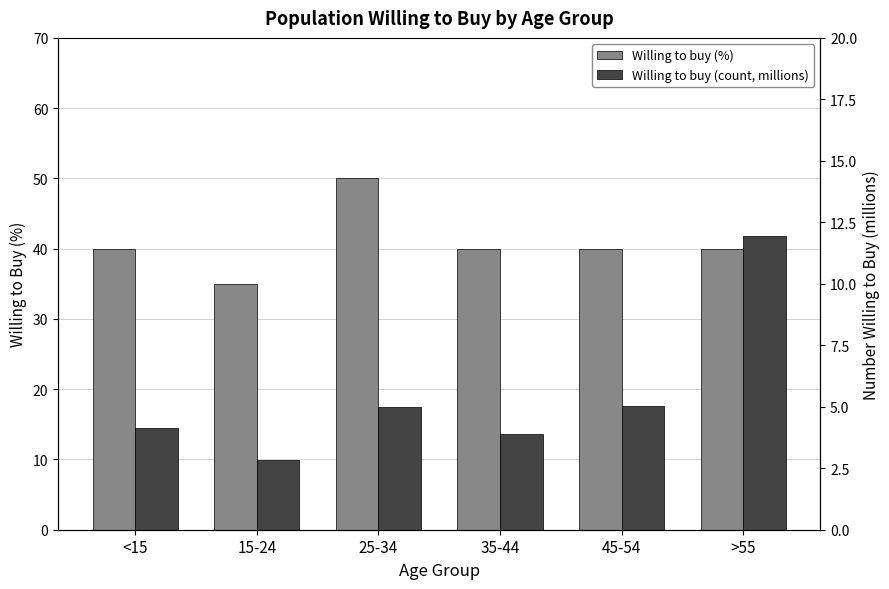

What is the label of the 3rd bar from the right?

35-44